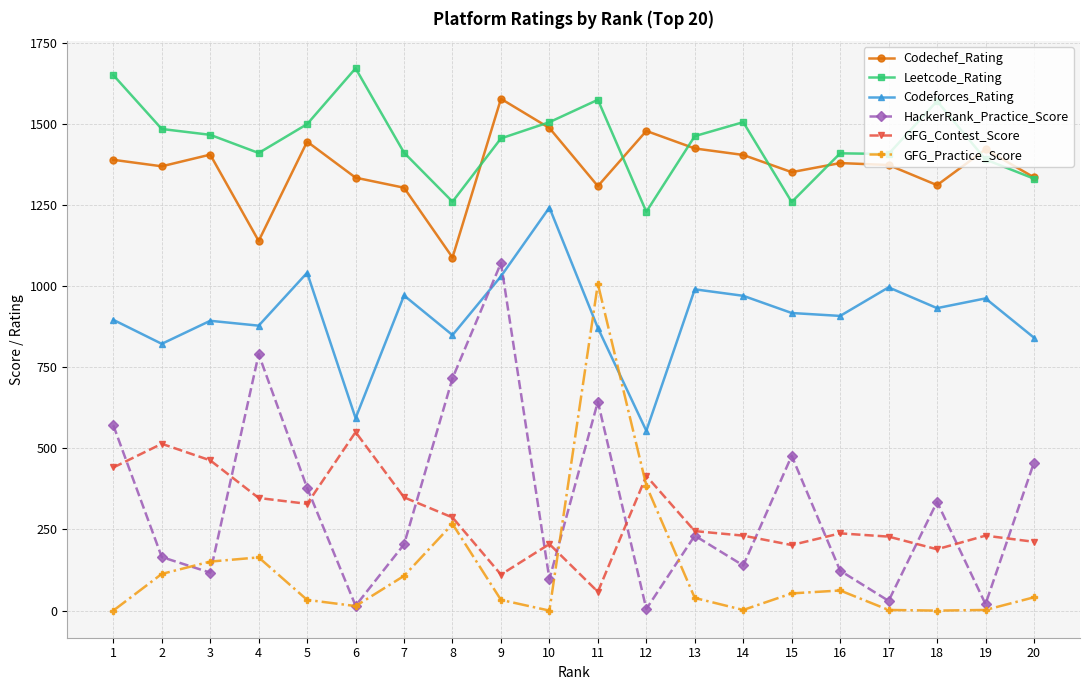

Between 1 and 18, which series saw the biggest shift?

GFG_Contest_Score